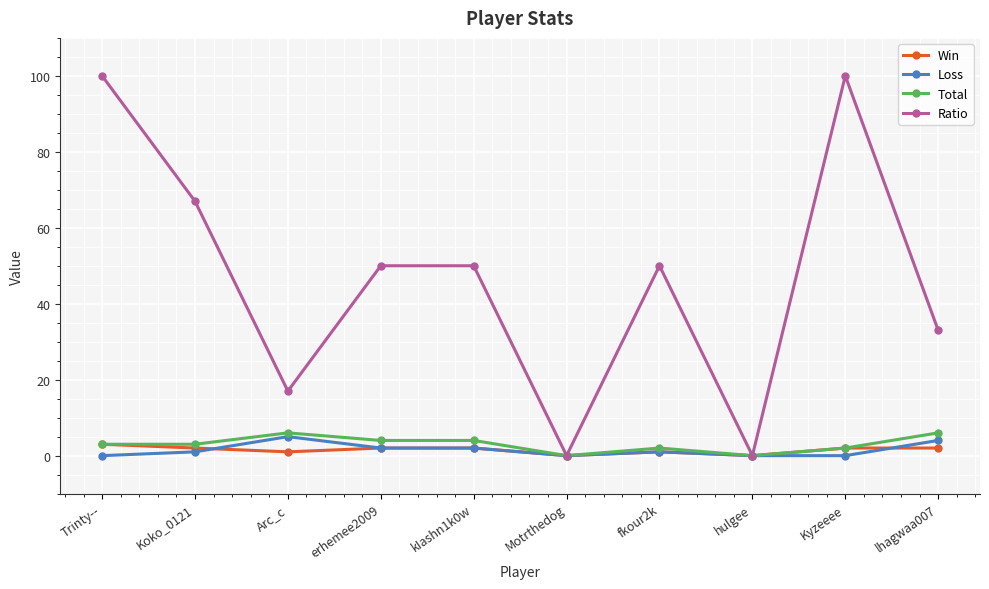

Count the number of categories in the chart.

10